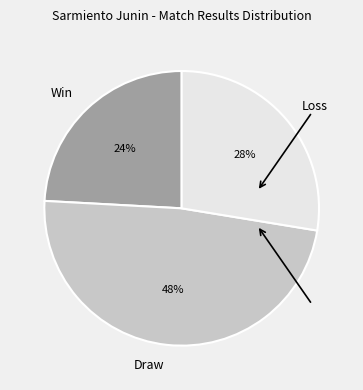

What is the smallest slice in the pie chart?

Win